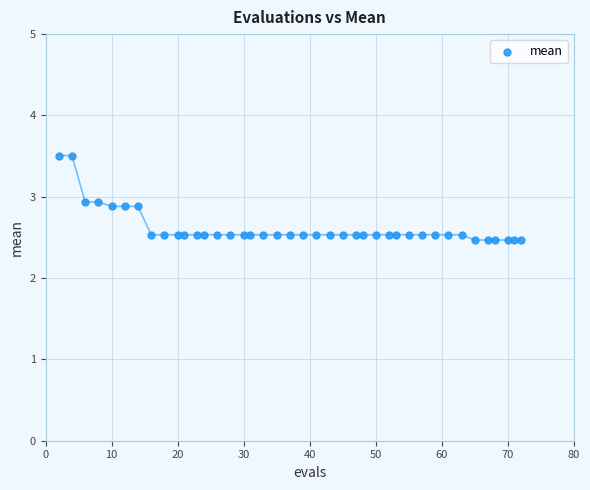

What is the range of X values (max minus min)?

70.0